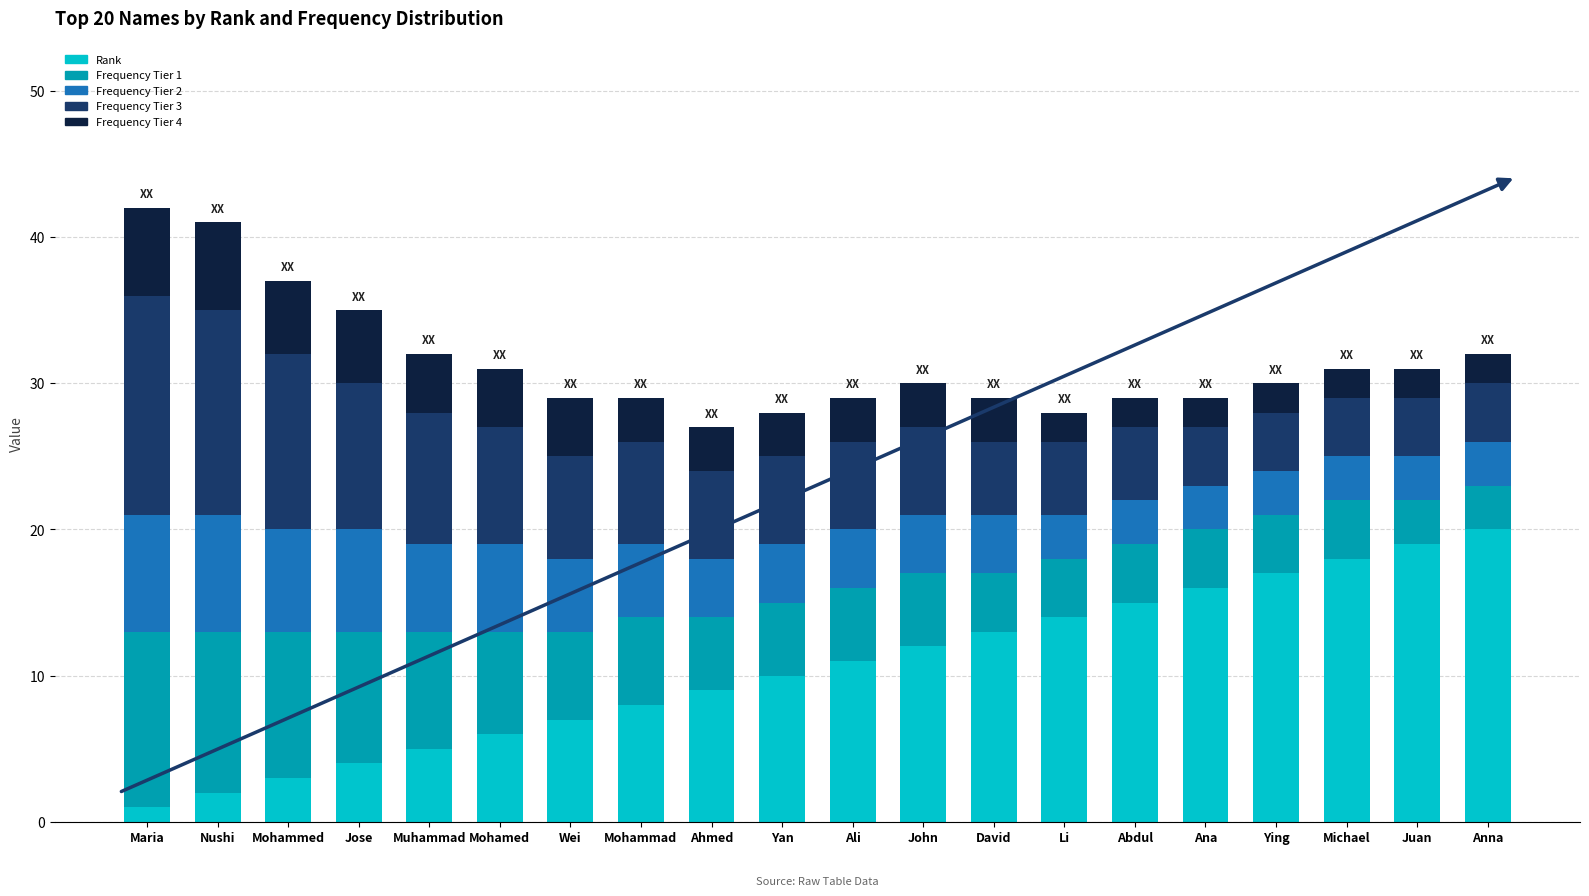

What is the sum of all Rank values?

210